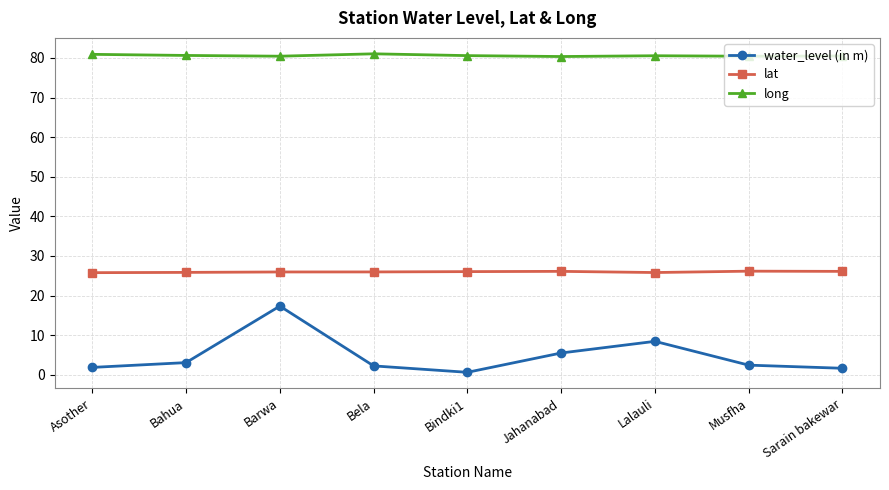

What is the difference between the lat values at Barwa and Jahanabad?

0.2